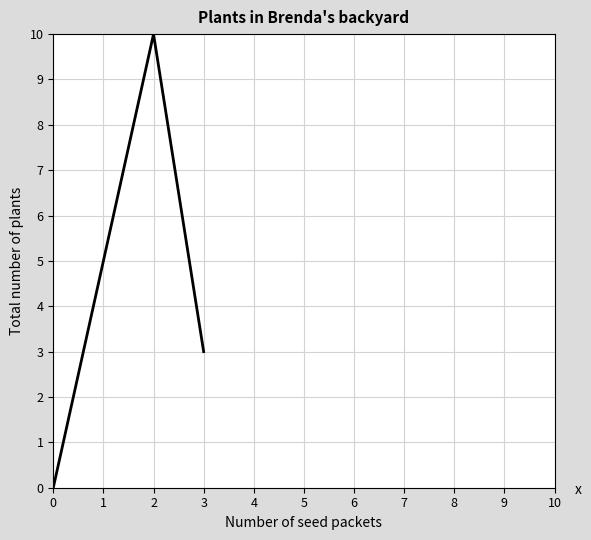

How many values are below 3?

1